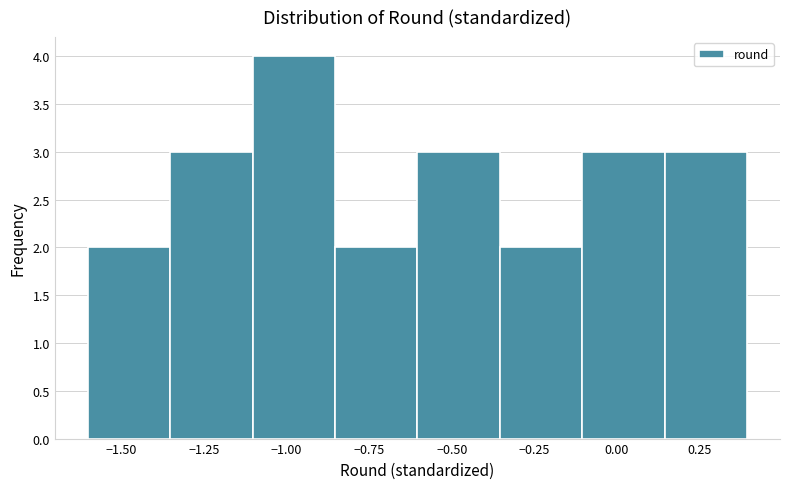

Reading left to right, list every bar in this chart as the range it spans on the x-axis followed by its height. Neither the bar edges nor the heights are printed on the chart, so give them approximately, as read against the axes.

-1.60 to -1.35: 2
-1.35 to -1.10: 3
-1.10 to -0.85: 4
-0.85 to -0.60: 2
-0.60 to -0.35: 3
-0.35 to -0.10: 2
-0.10 to 0.15: 3
0.15 to 0.40: 3